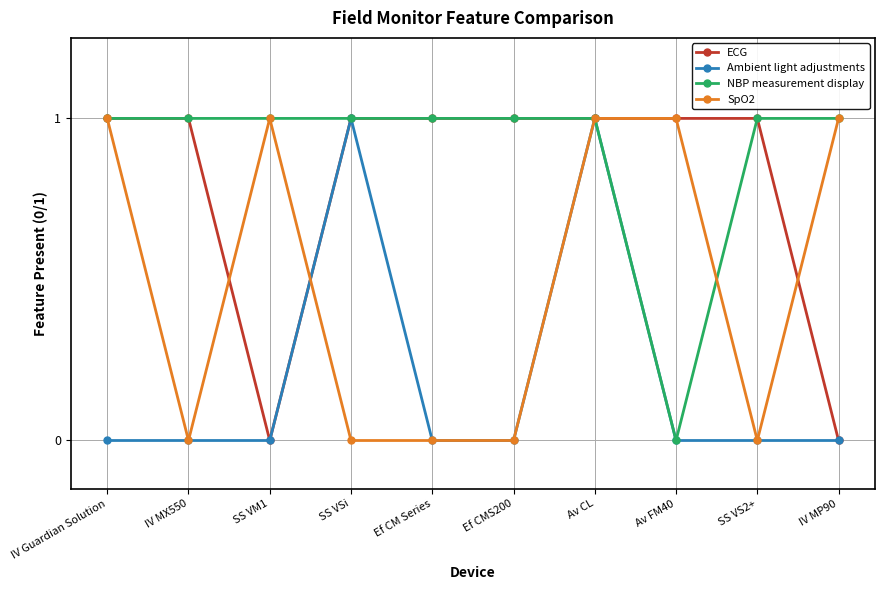

What is the total value across all series at SS VM1?

2